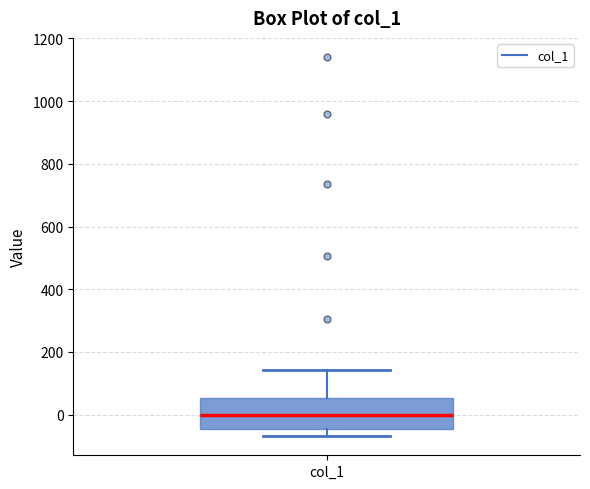

Transcribe this box plot: give where the median line is, the range the box spans, and where the two whiskers end, as read against the y-axis. The values are not printed on the chart, so give them approximately, as read against the axis.

median 0, box -40 to 60, whiskers -60 to 140